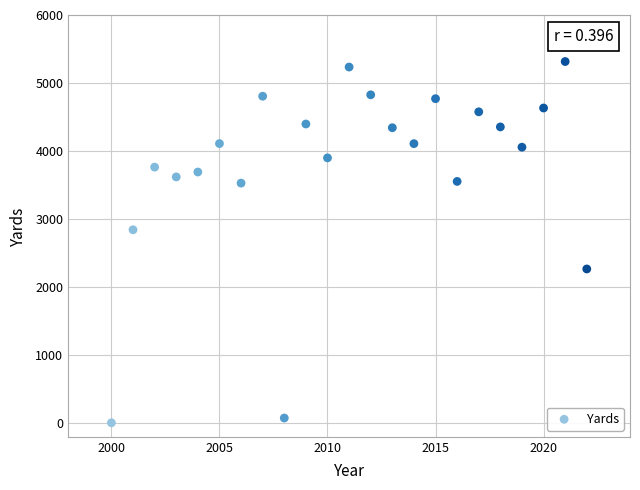

What Y value in the scatter plot is closest to 2661?

2843